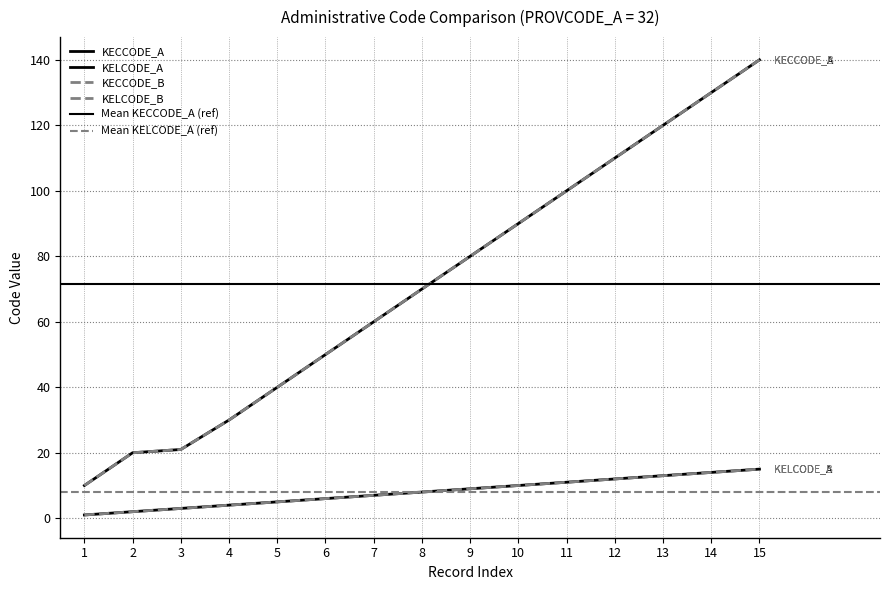

How many lines are shown in the chart?

4